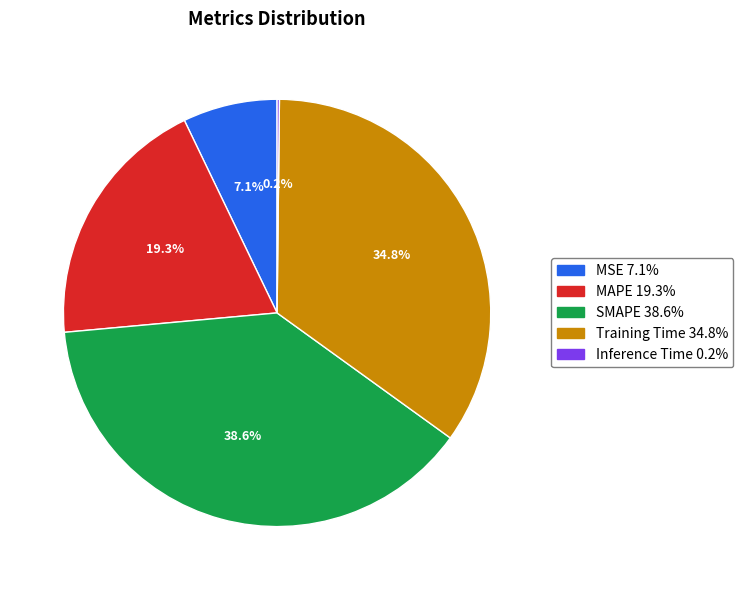

What percentage is the Training Time slice, to the nearest percent?

35%